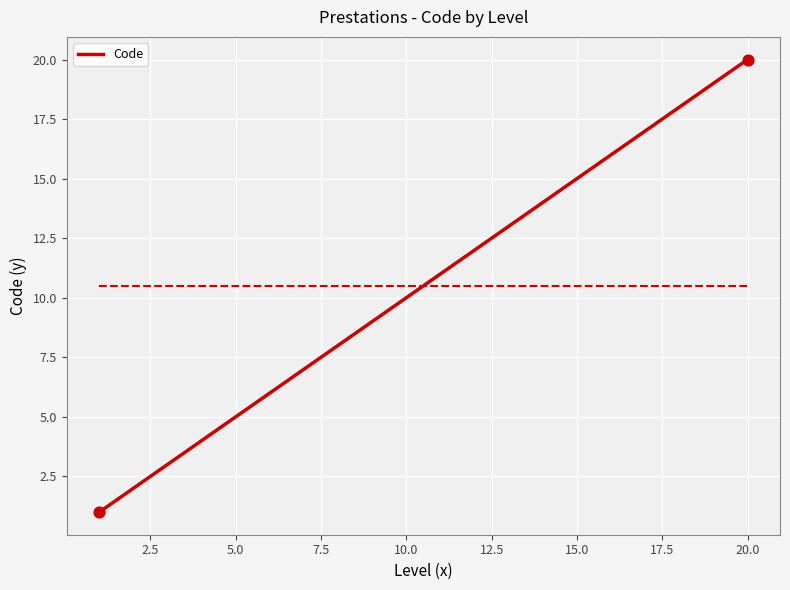

What is the maximum value shown in the chart?

20.0